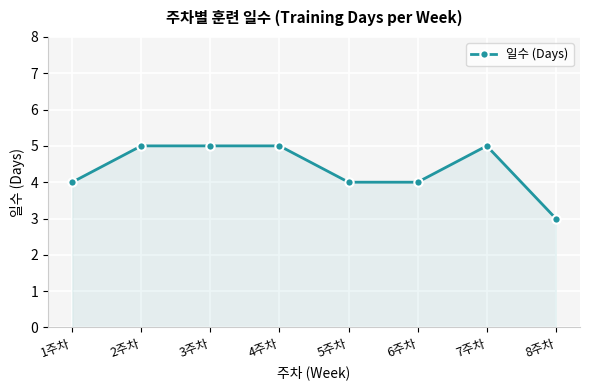

Count the values in the range 4 to 5.

7